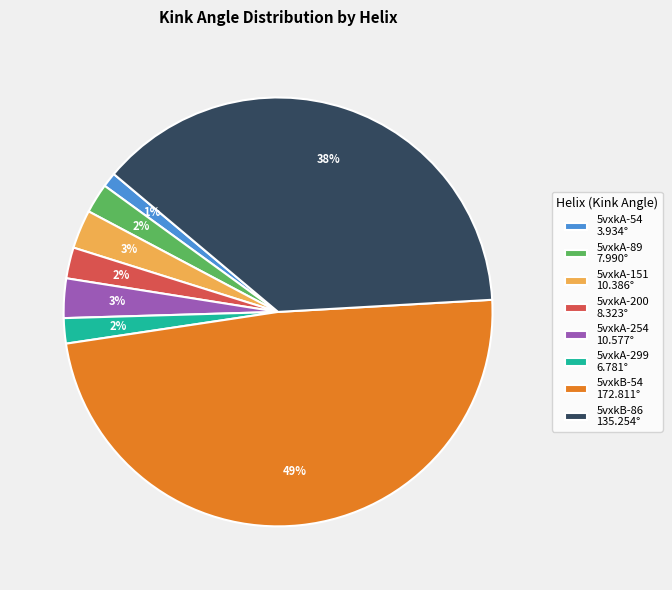

What is the smallest slice in the pie chart?

5vxkA-54